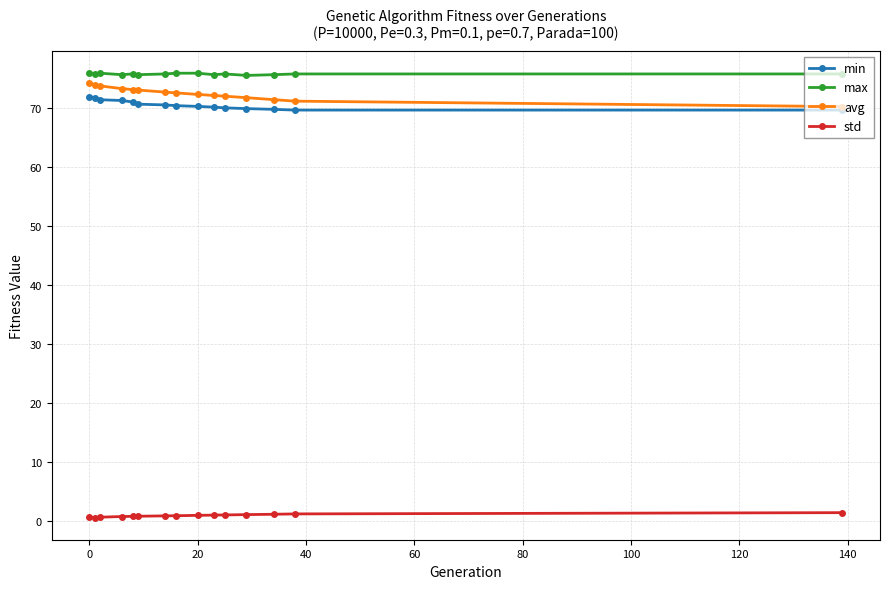

What is the value of the min point at the 12th from the left?

69.9